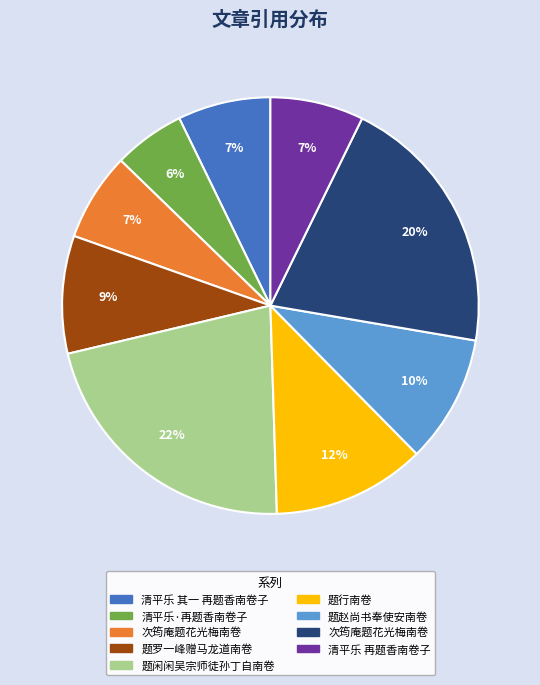

To the nearest percent, what is the average slice percentage?

11%